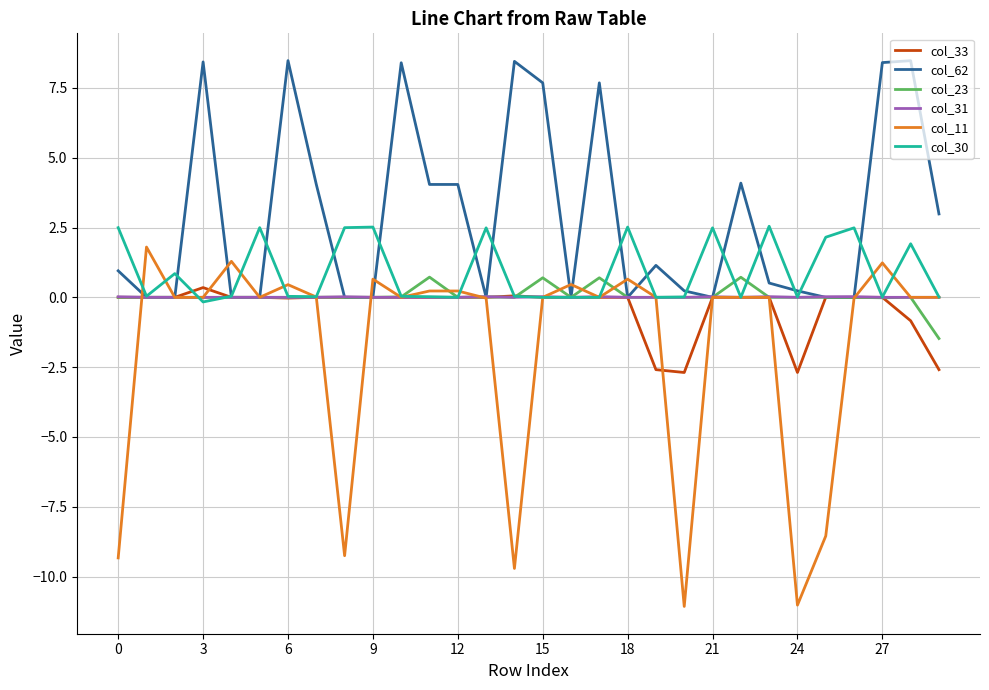

What is the greatest value displayed?

8.5